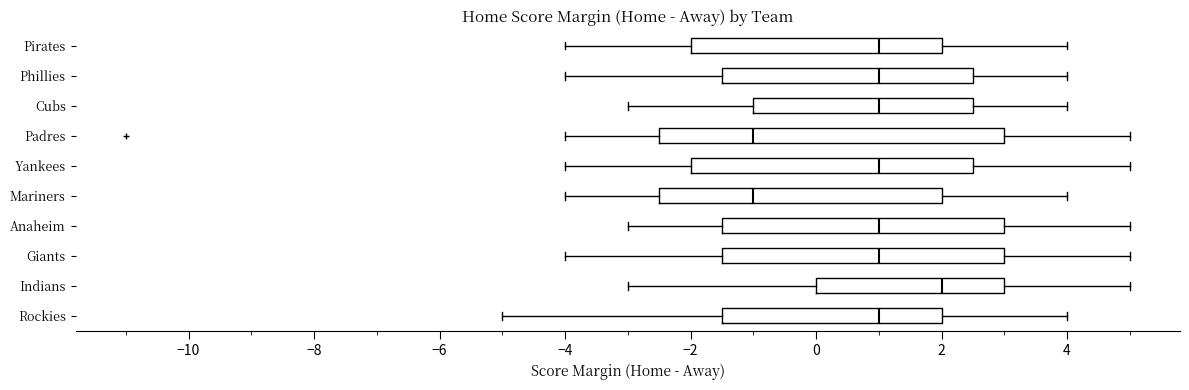

Reading bottom to top, read every box against the x-axis: the position of its median line, the range the box covers, and the ends of its whiskers. The values are not printed on the chart, so give them approximately, as read against the axis.

Rockies: median 1.0, box -1.4 to 2.0, whiskers -5.0 to 4.0
Indians: median 2.0, box 0.0 to 3.0, whiskers -3.0 to 5.0
Giants: median 1.0, box -1.4 to 3.0, whiskers -4.0 to 5.0
Anaheim: median 1.0, box -1.4 to 3.0, whiskers -3.0 to 5.0
Mariners: median -1.0, box -2.4 to 2.0, whiskers -4.0 to 4.0
Yankees: median 1.0, box -2.0 to 2.6, whiskers -4.0 to 5.0
Padres: median -1.0, box -2.4 to 3.0, whiskers -4.0 to 5.0
Cubs: median 1.0, box -1.0 to 2.6, whiskers -3.0 to 4.0
Phillies: median 1.0, box -1.4 to 2.6, whiskers -4.0 to 4.0
Pirates: median 1.0, box -2.0 to 2.0, whiskers -4.0 to 4.0